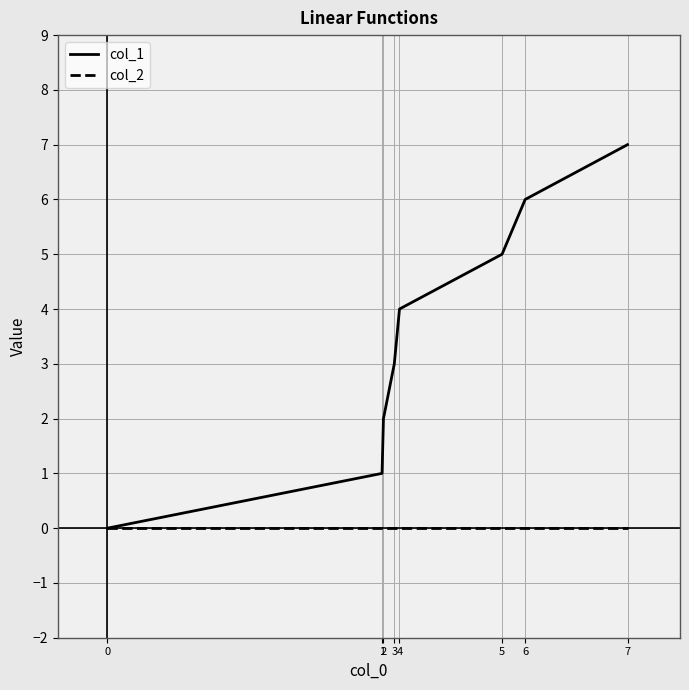

Rank the series by their maximum value, from highest to lowest.

col_1, col_2